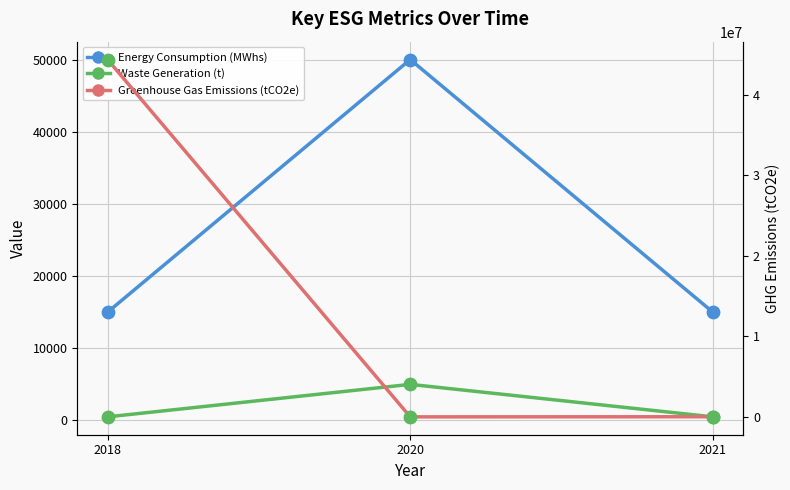

What is the total value across all series at 2018?

44415500